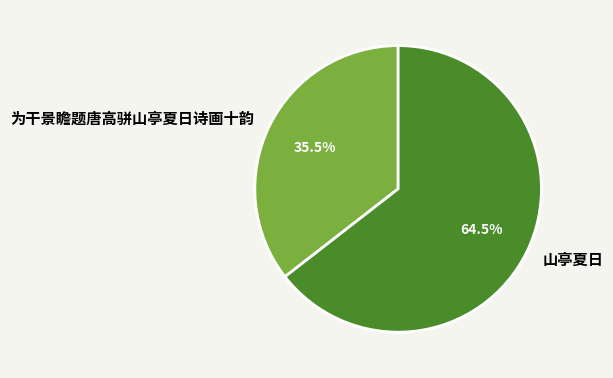

Which category has the biggest portion of the pie?

山亭夏日